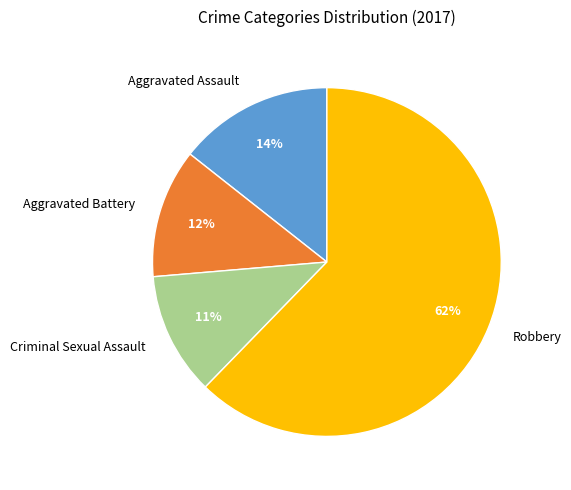

How many slices are in this pie chart?

4